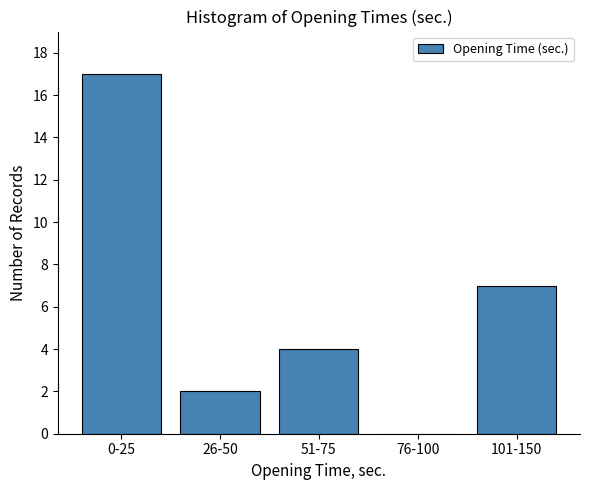

Reading right to left, what are all the values shown in this chart?

101-150=7	76-100=0	51-75=4	26-50=2	0-25=17